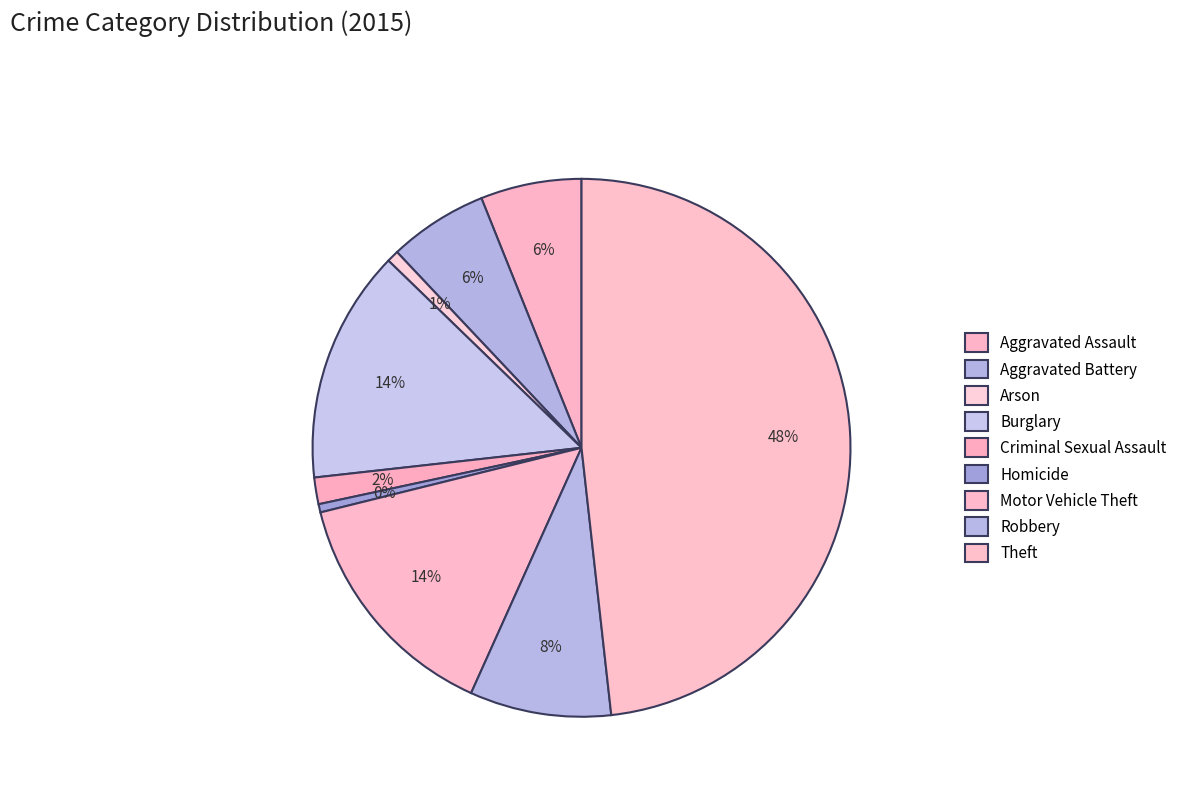

What percentage is NOT represented by Robbery?

91.5%